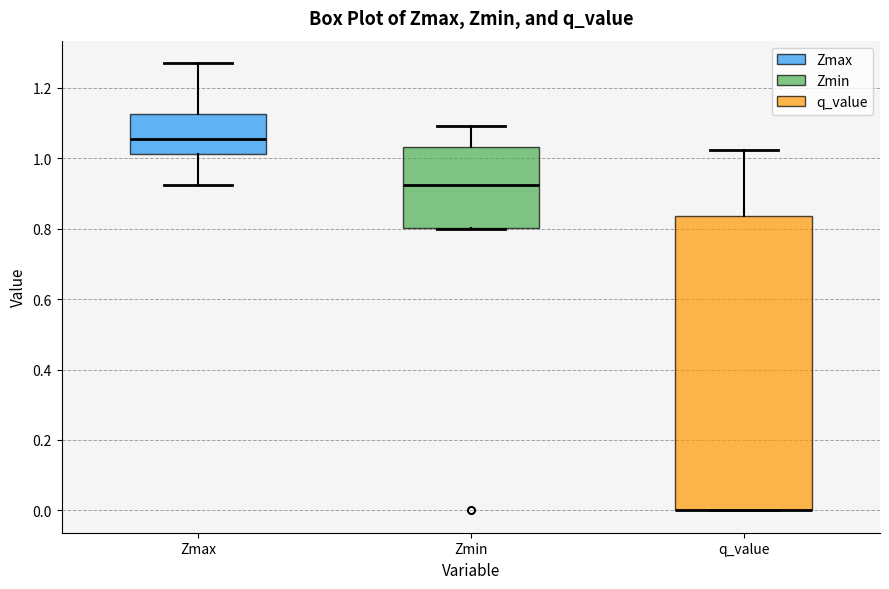

Which box is the tallest, from its lower edge to its upper edge?

q_value